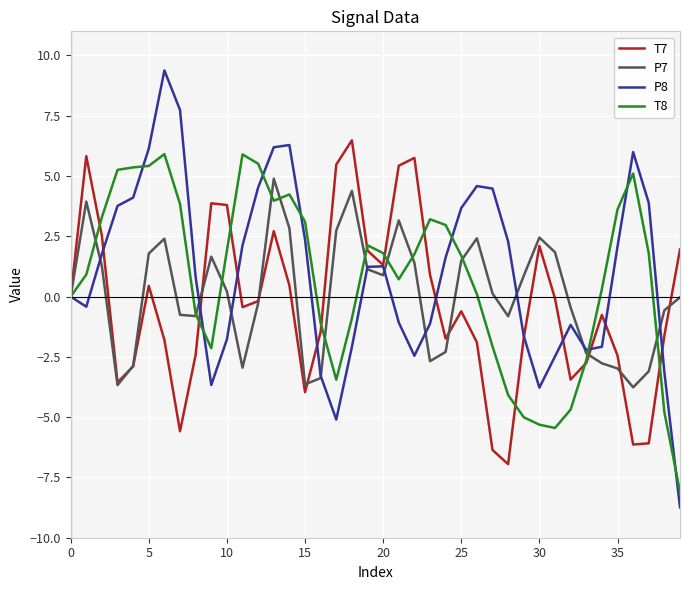

What are all the series names shown in the legend?

T7, P7, P8, T8